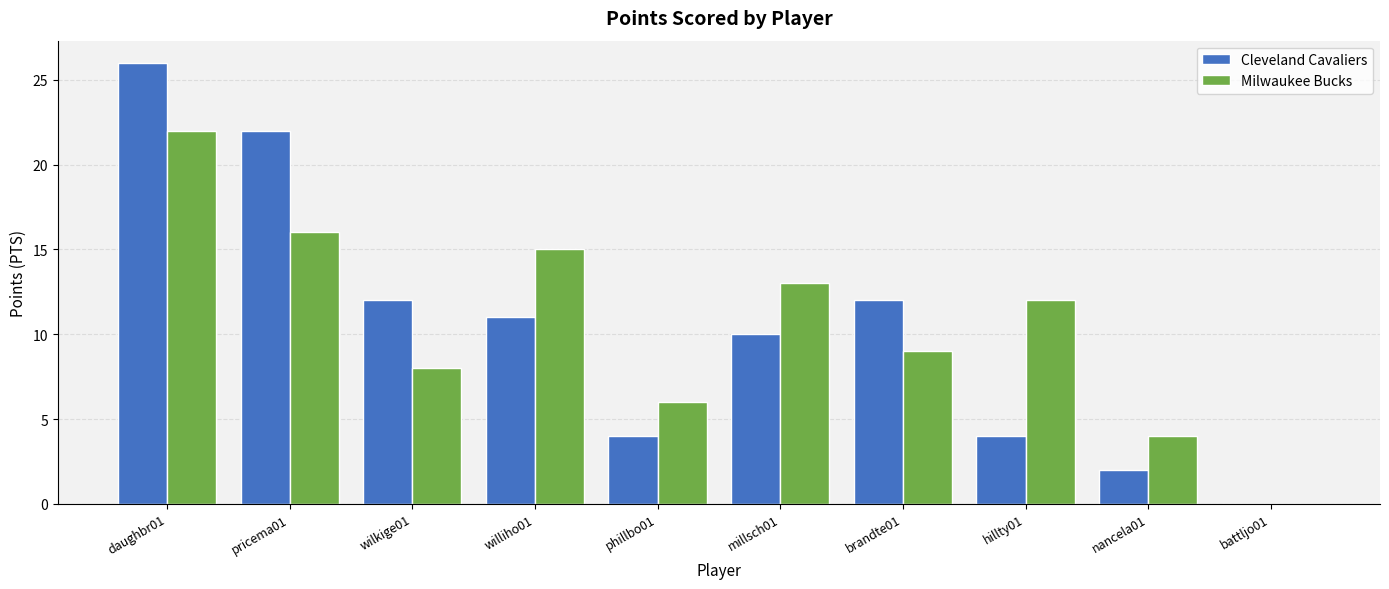

Which category has the highest value across all series?

daughbr01